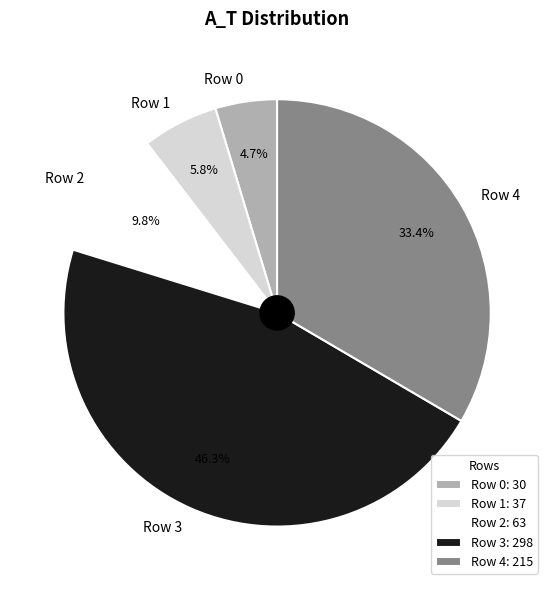

Is Row 0 the majority of the pie?

No